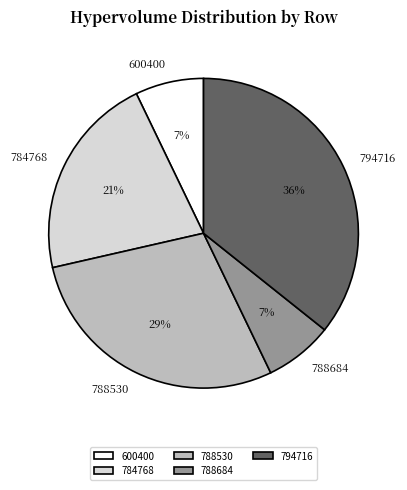

To the nearest percent, what is the difference between the largest and smallest slice percentages?

29%